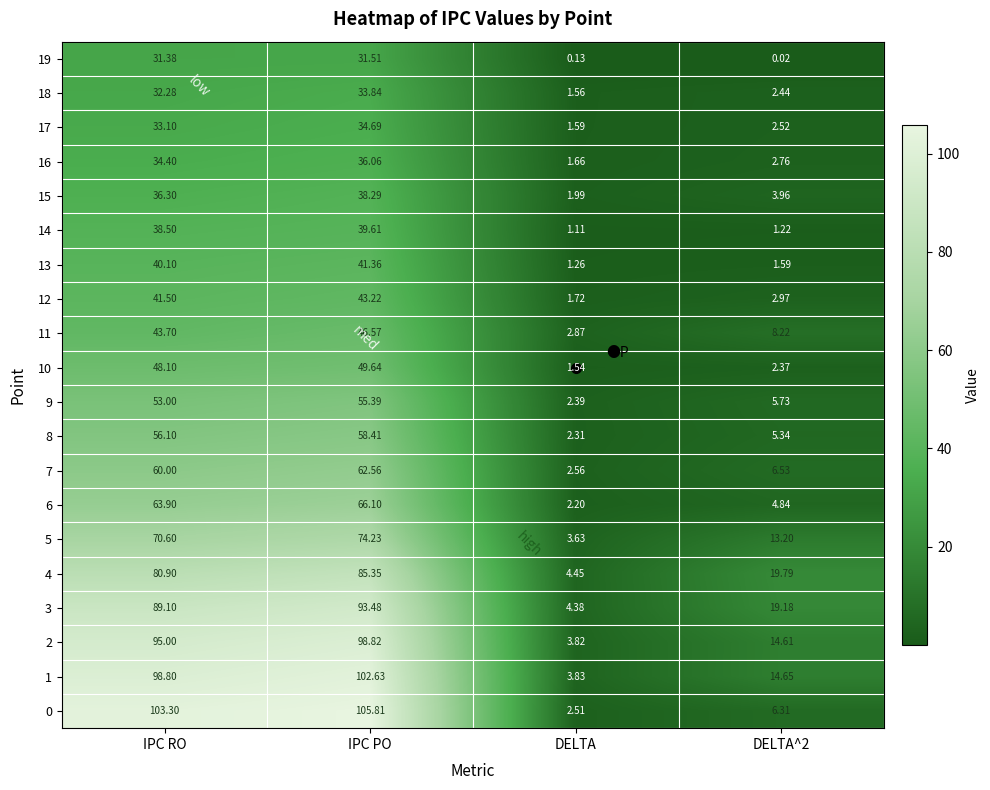

What is the spread (max minus min) of values at DELTA^2?

19.8